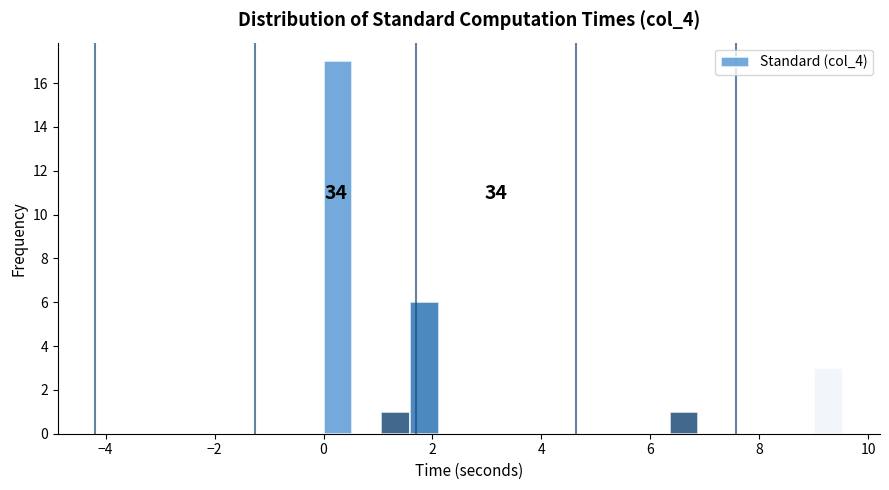

Around what value on the x-axis is the tallest bar? Give the approximate position of its centre, as read against the axis.

0.2